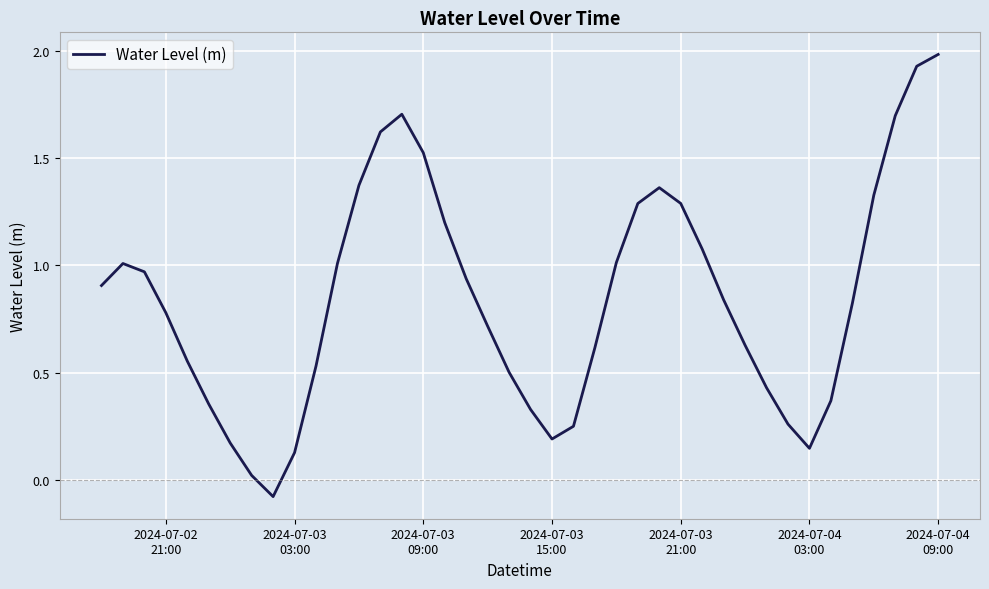

What is the maximum value shown in the chart?

2.0